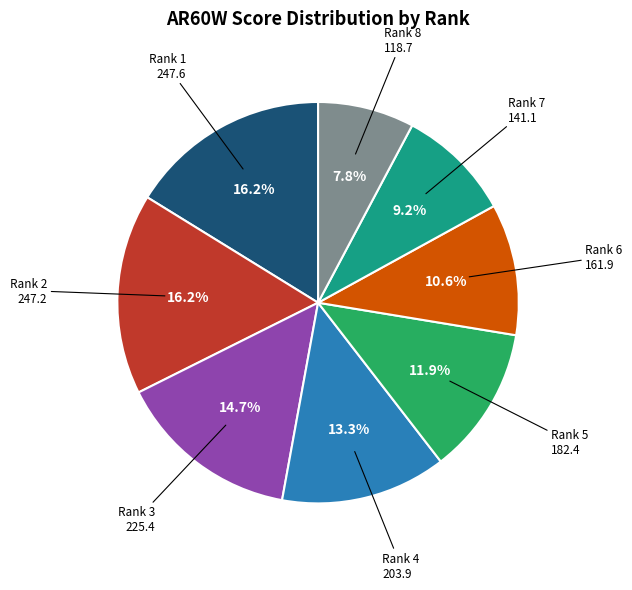

Does any single category account for the majority?

No